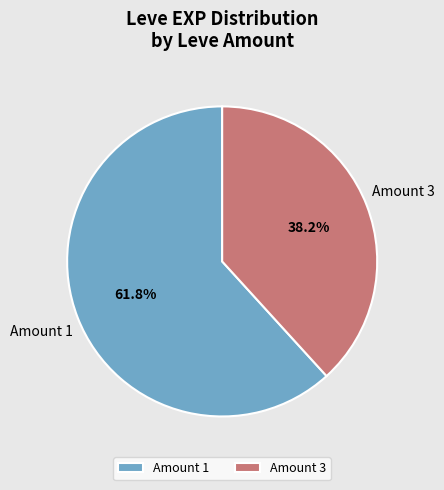

Which slice is the smallest?

Amount 3